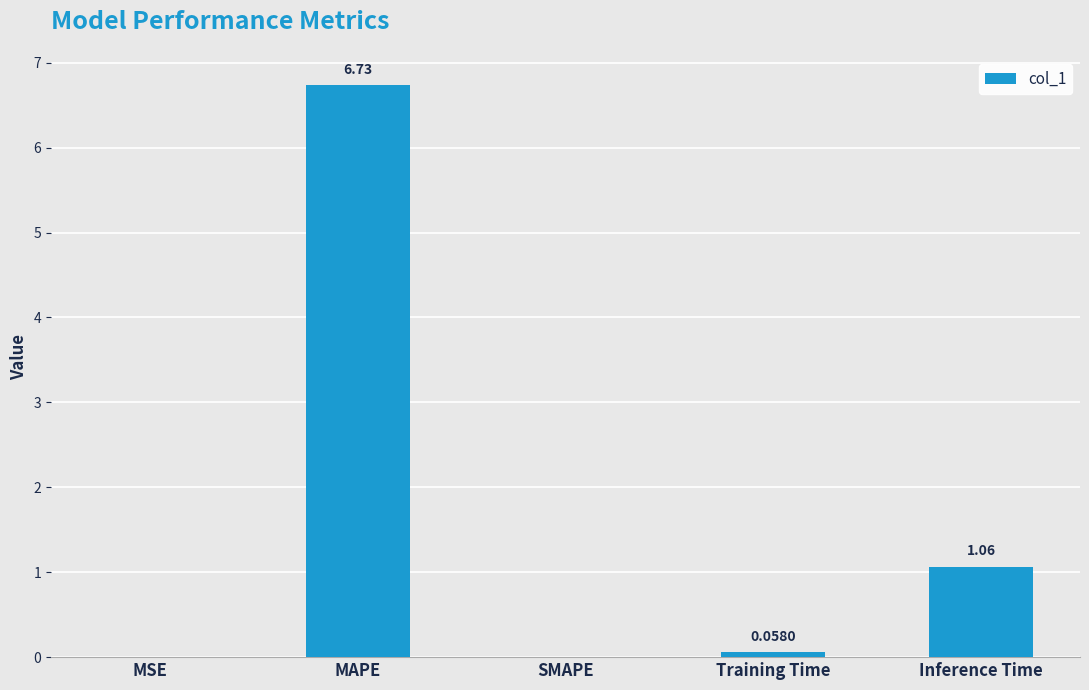

What is the sum of all values?

7.9